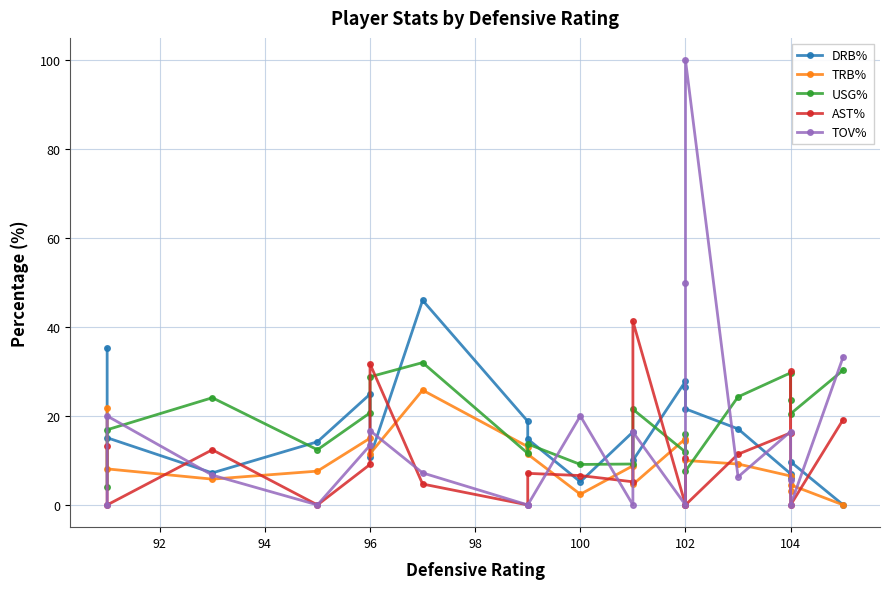

What is the average value of the DRB% series?

16.7